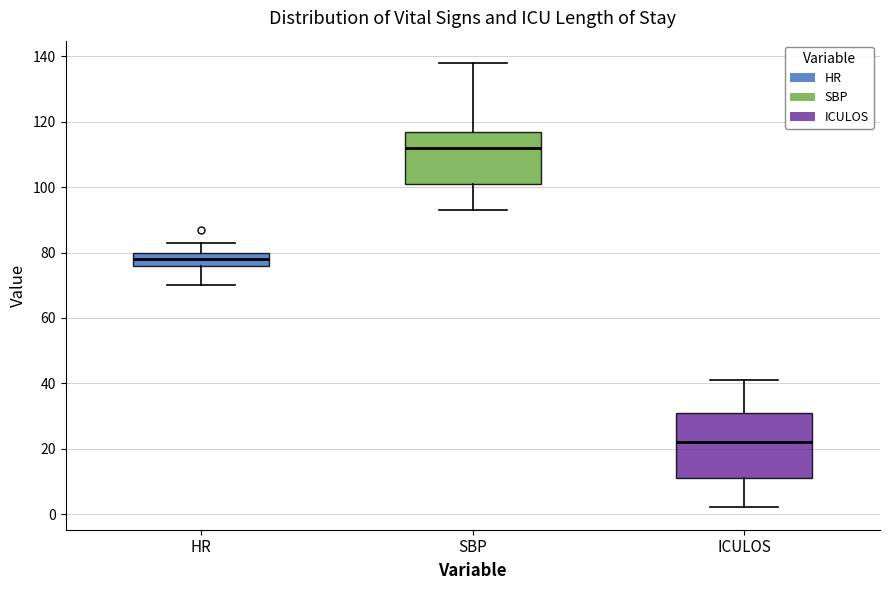

Reading left to right, read every box against the y-axis: the position of its median line, the range the box covers, and the ends of its whiskers. The values are not printed on the chart, so give them approximately, as read against the axis.

HR: median 78, box 76 to 80, whiskers 70 to 84
SBP: median 112, box 102 to 118, whiskers 94 to 138
ICULOS: median 22, box 12 to 32, whiskers 2 to 42